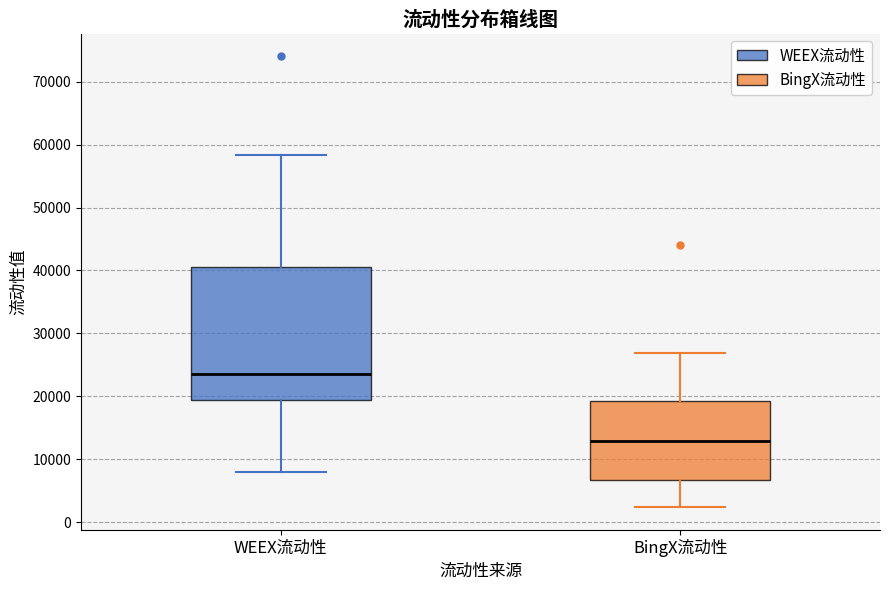

Where does the median line of the box for BingX流动性 sit on the y-axis? The values are not printed on the chart, so give them approximately, as read against the axis.

13000